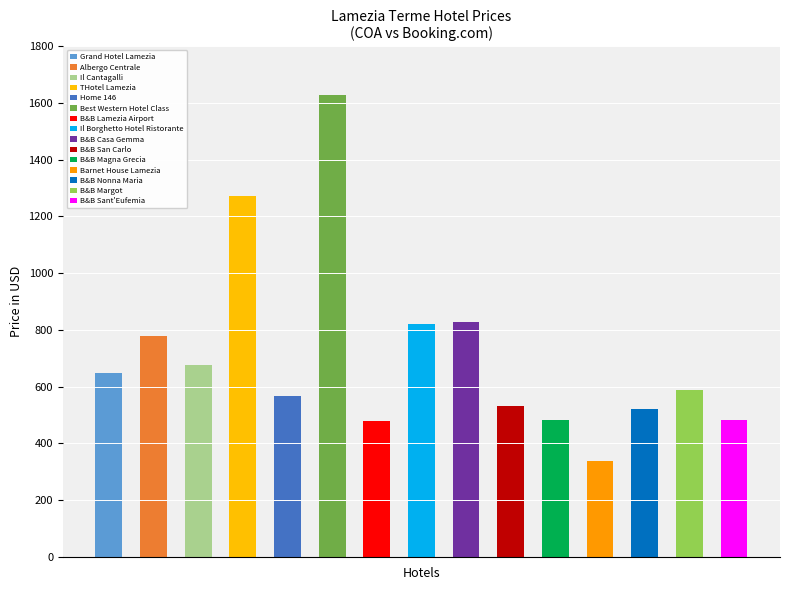

What is the lowest value of the COA Price in USD series?

337